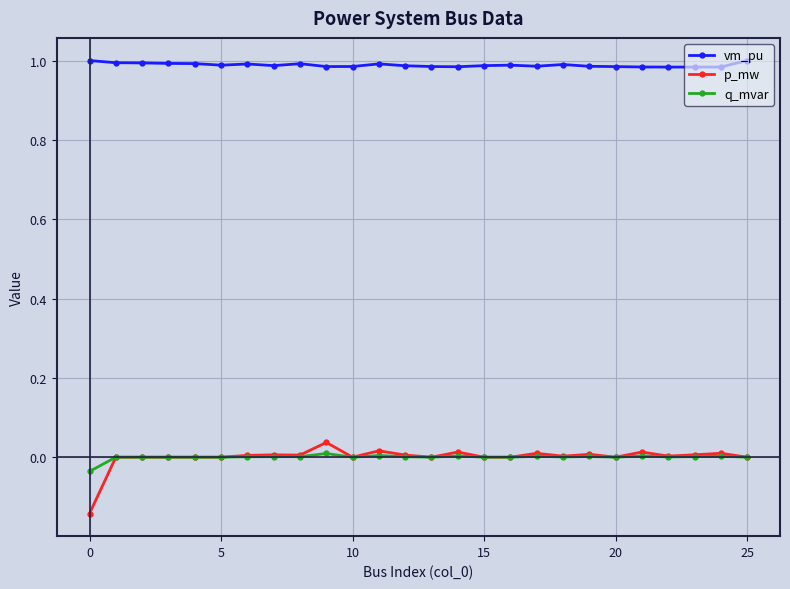

Which series has the widest spread of values?

p_mw